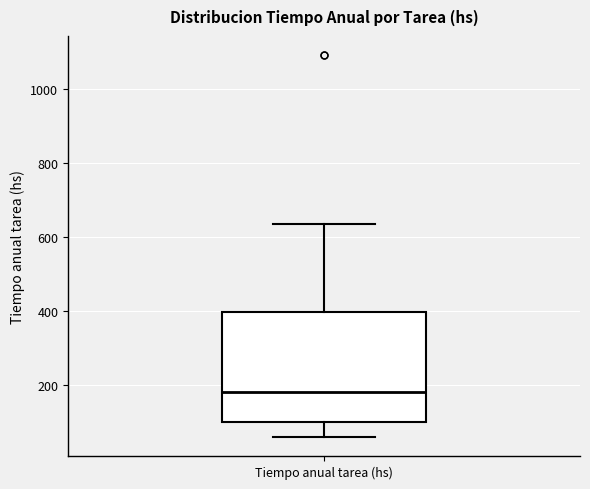

Where does the median line of the box for Tiempo anual tarea (hs) sit on the y-axis? The values are not printed on the chart, so give them approximately, as read against the axis.

180